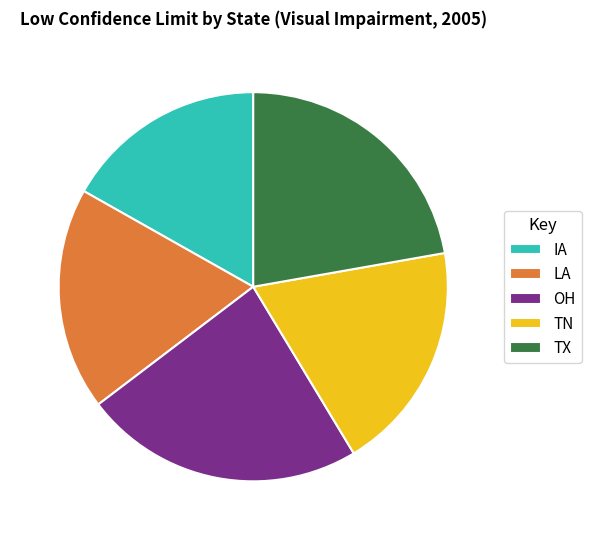

Which category has the smallest portion of the pie?

IA